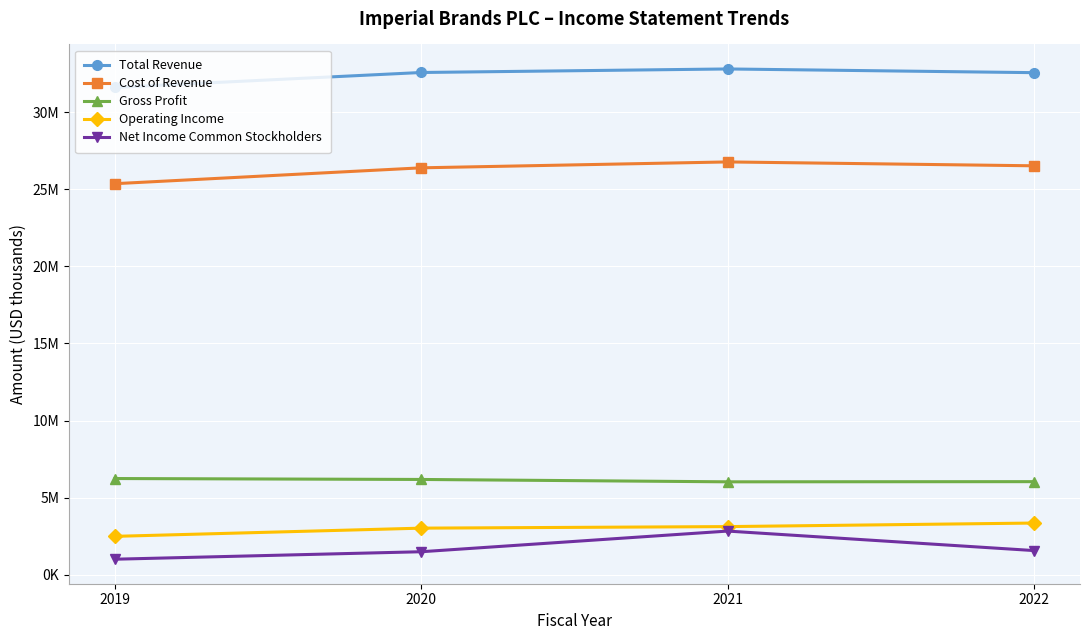

True or false: Cost of Revenue and Total Revenue intersect in this chart.

False